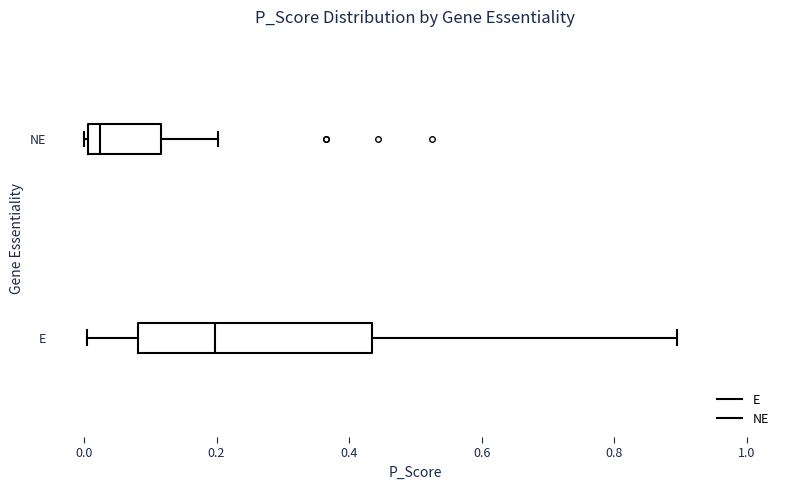

Reading bottom to top, transcribe this box plot: for each box, give where its median line is, the range the box spans, and where its two whiskers end, as read against the x-axis. The values are not printed on the chart, so give them approximately, as read against the axis.

E: median 0.20, box 0.08 to 0.44, whiskers 0.00 to 0.90
NE: median 0.02, box 0.00 to 0.12, whiskers 0.00 to 0.20